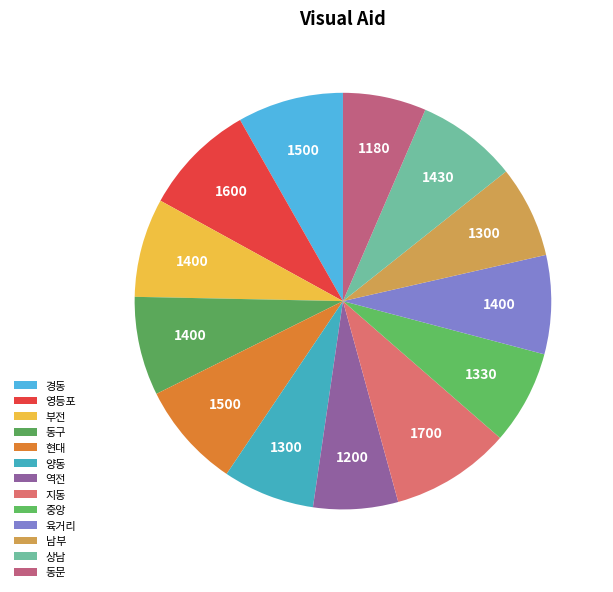

To the nearest percent, what is the difference between the largest and smallest slice percentages?

3%